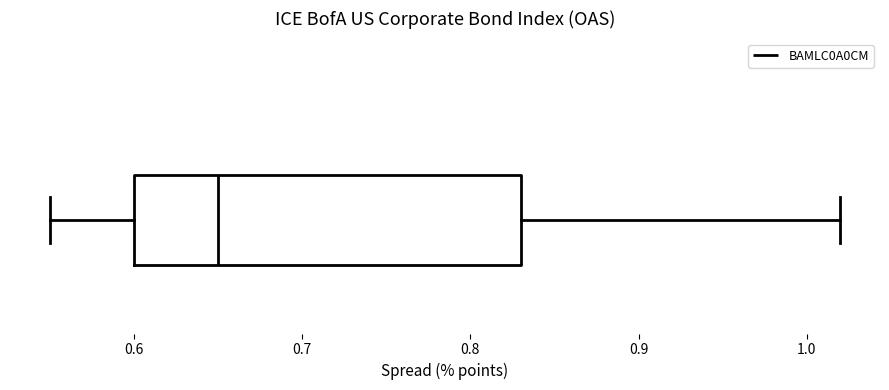

Where does the left whisker of the box end on the x-axis? The values are not printed on the chart, so give them approximately, as read against the axis.

0.55